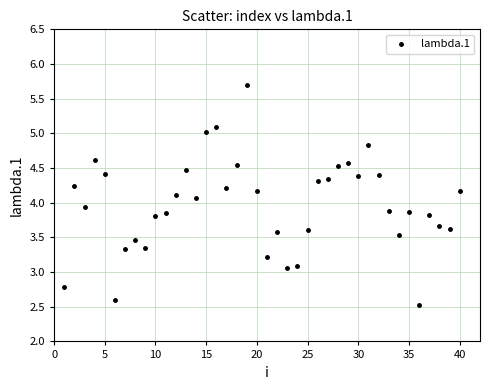

What is the range of X values (max minus min)?

39.0